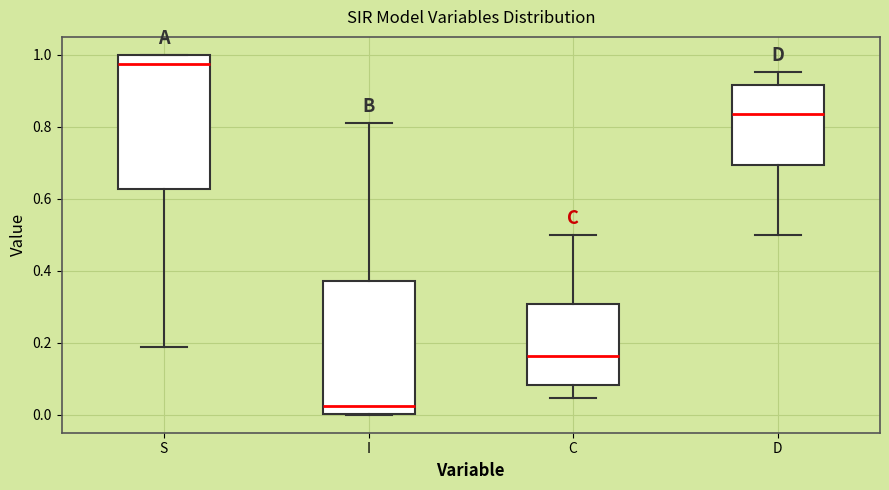

Where is the upper edge of the box for C on the y-axis? The values are not printed on the chart, so give them approximately, as read against the axis.

0.30